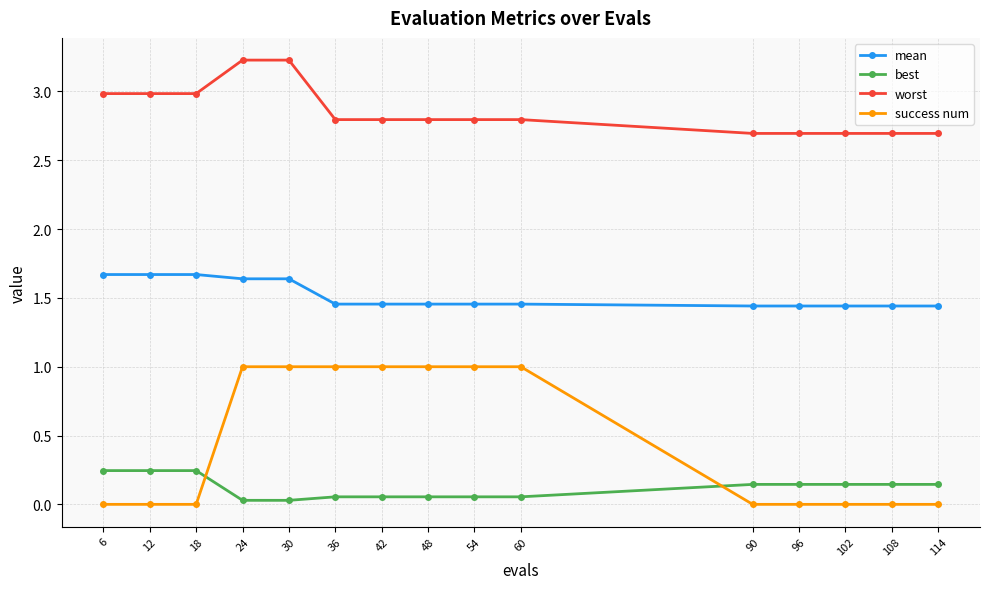

At 42, list the series in order from largest to smallest.

worst, mean, success num, best